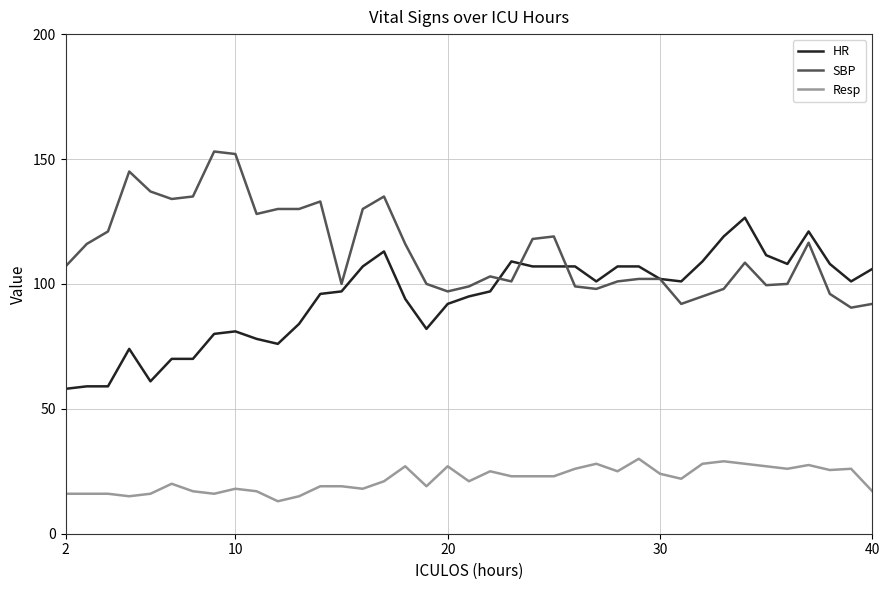

What is the maximum value for Resp?

30.0